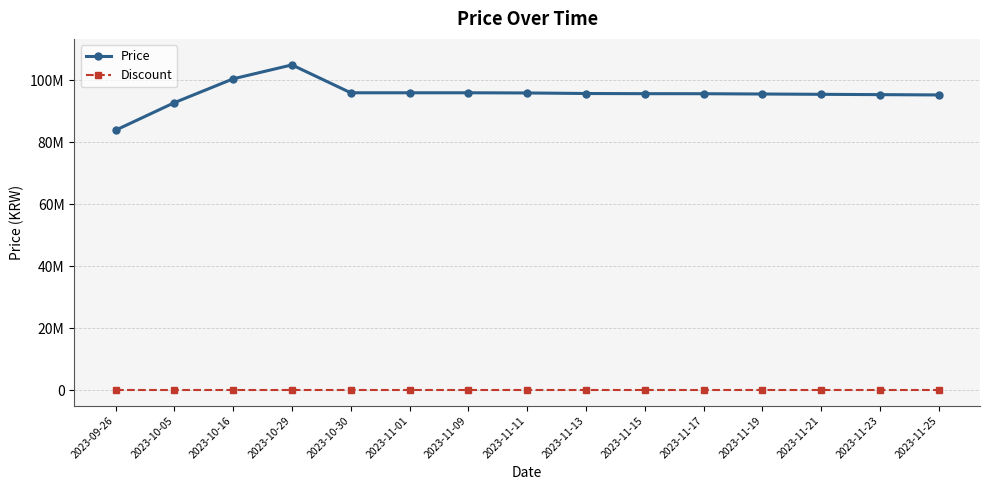

Is this an area chart (filled region under the line)?

No